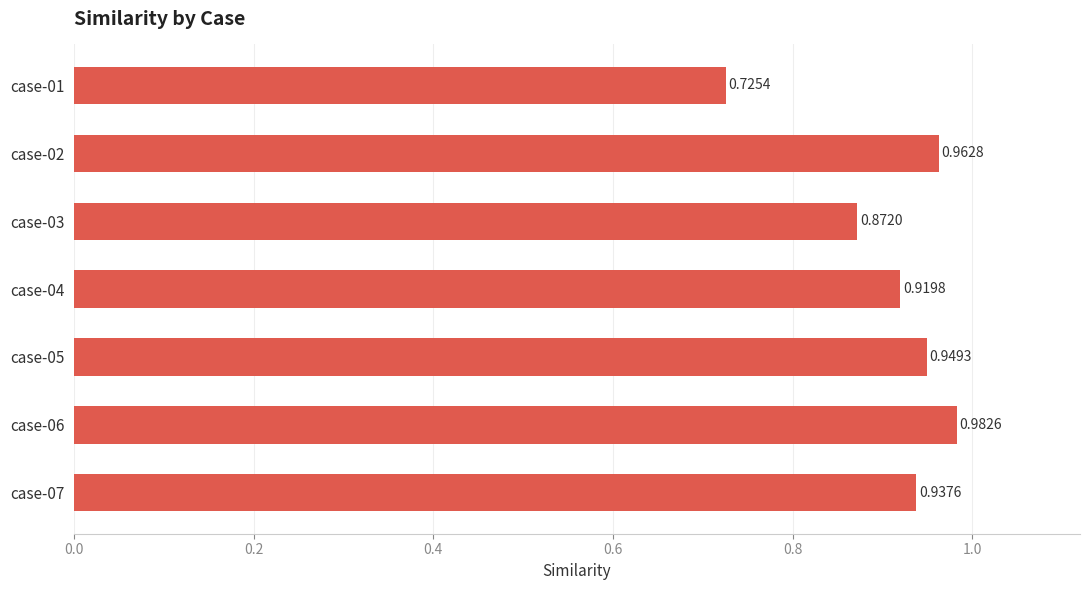

List the labels in order of value, smallest first.

case-01, case-03, case-04, case-07, case-05, case-02, case-06